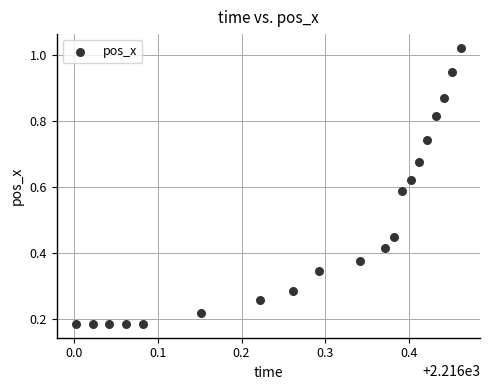

What is the range of X values (max minus min)?

0.5